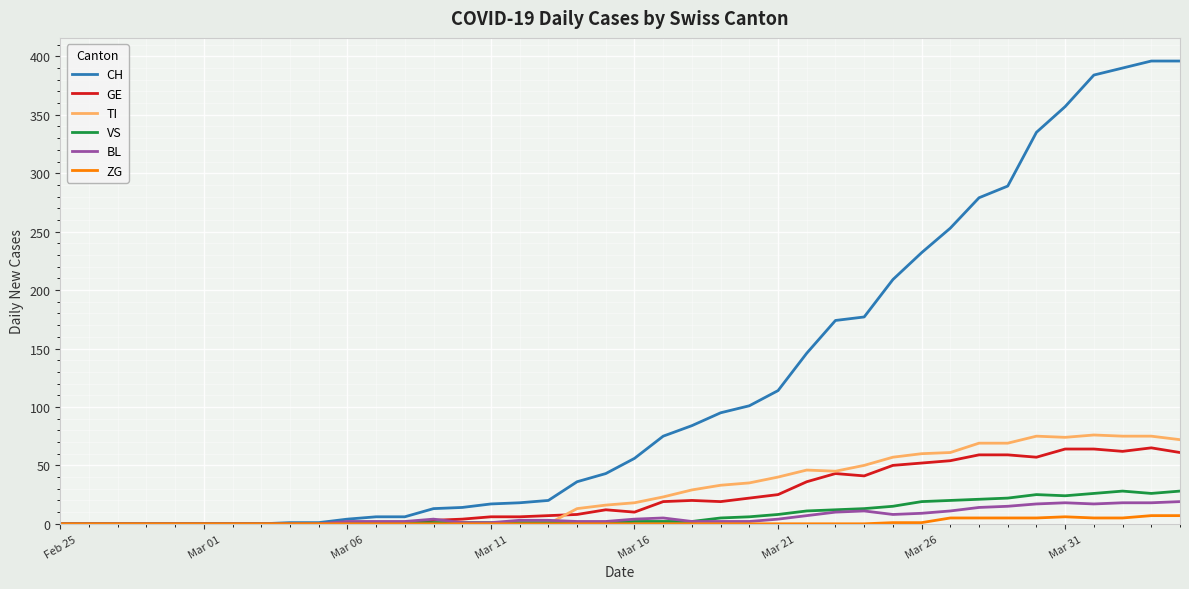

Which series has the largest range (max minus min)?

CH